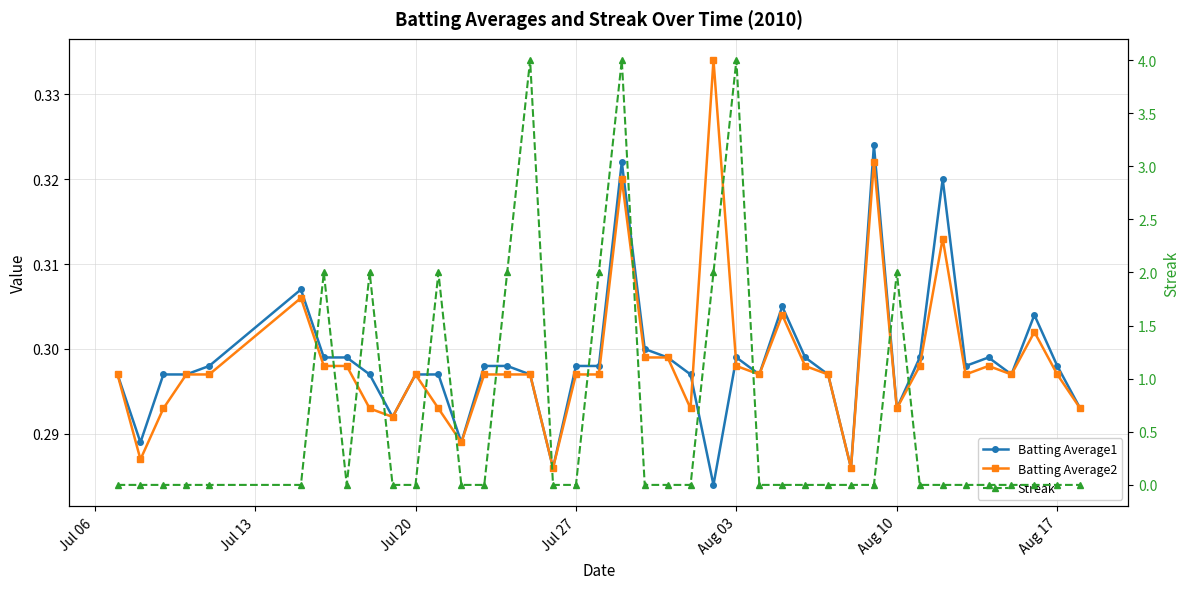

True or false: Batting Average1 has more than 0 points higher than both neighbors.

True